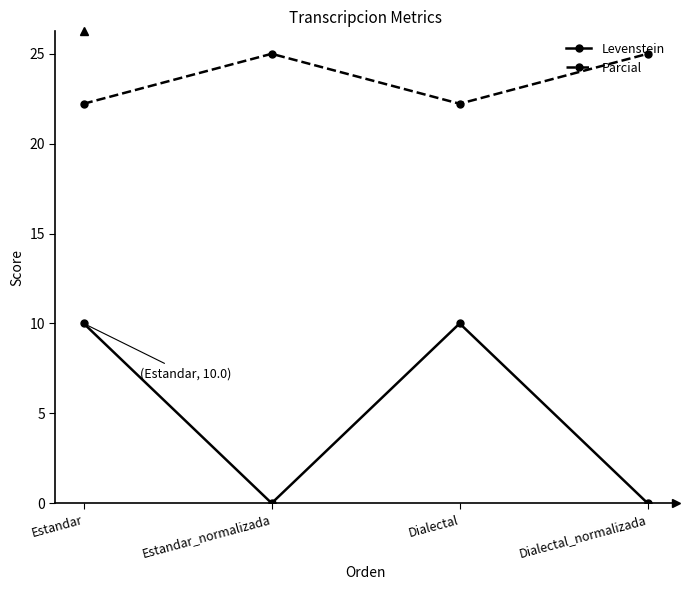

True or false: Levenstein has a value of 10.0 at Estandar.

True